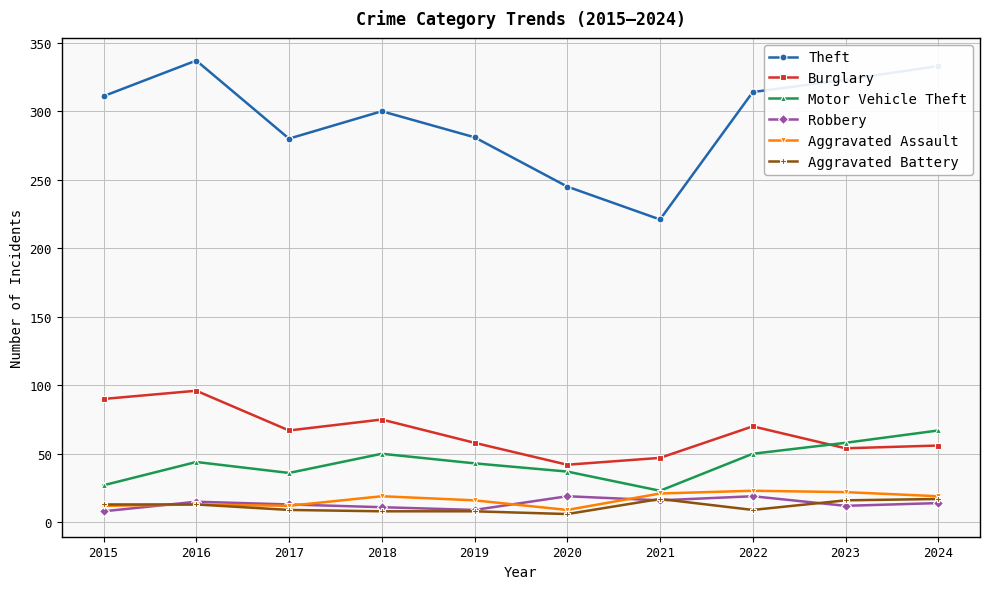

Which series has the widest spread of values?

Theft